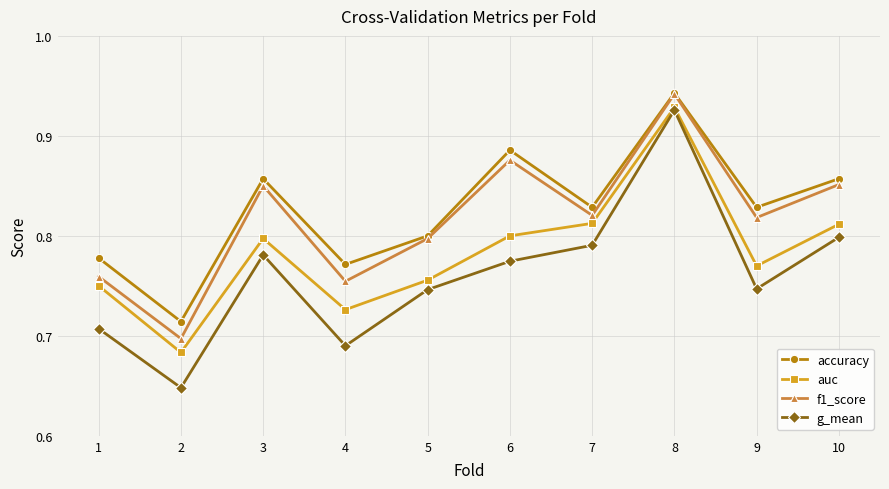

The value of accuracy at 2 is 0.7. True or false?

True